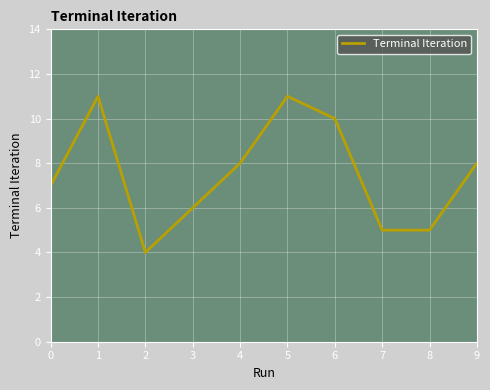

What is the change in value from 1 to 6?

-1